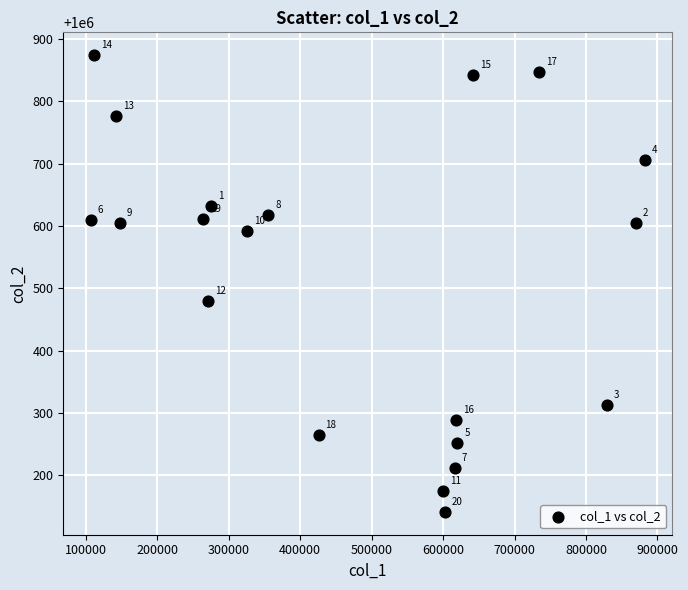

What is the range of X values (max minus min)?

775042